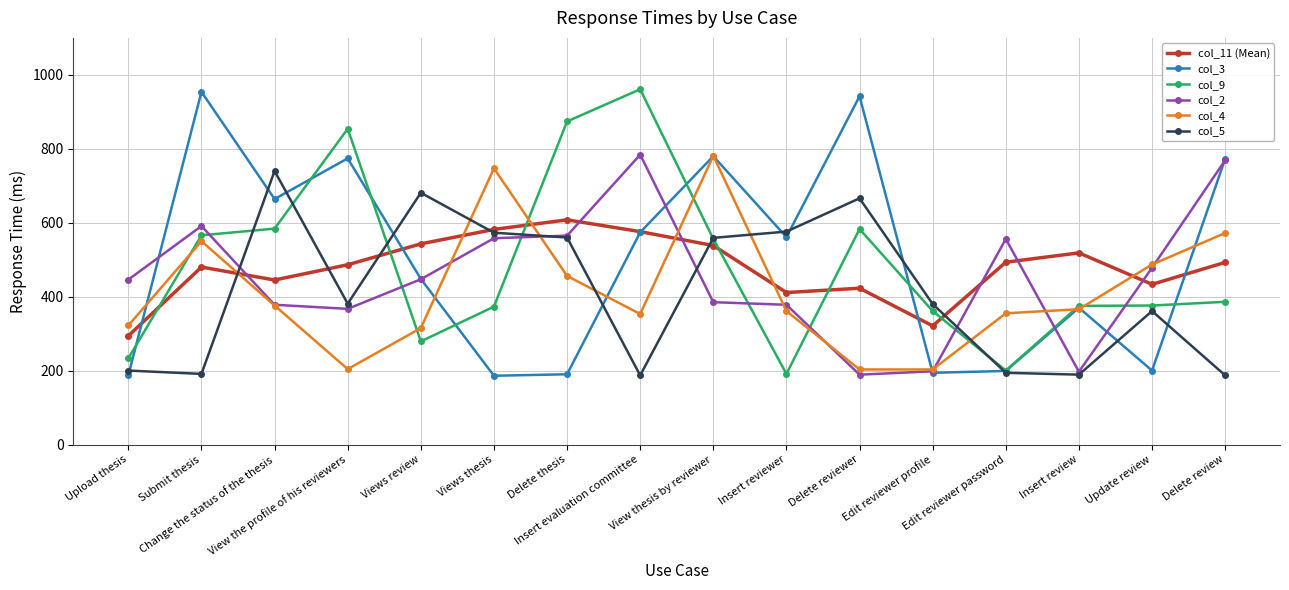

What is the minimum value for col_2?

189.0